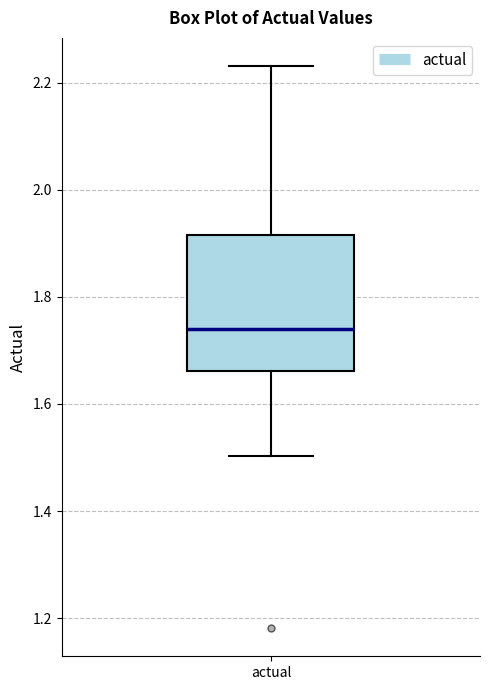

Where does the median line of the box for actual sit on the y-axis? The values are not printed on the chart, so give them approximately, as read against the axis.

1.74